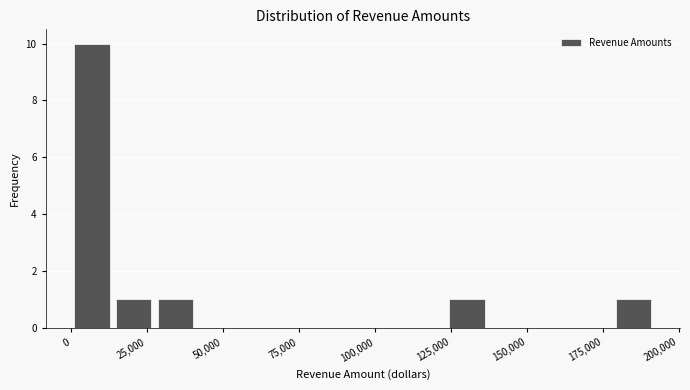

Read against the x-axis, roughly where is the centre of the tallest bar?

5000